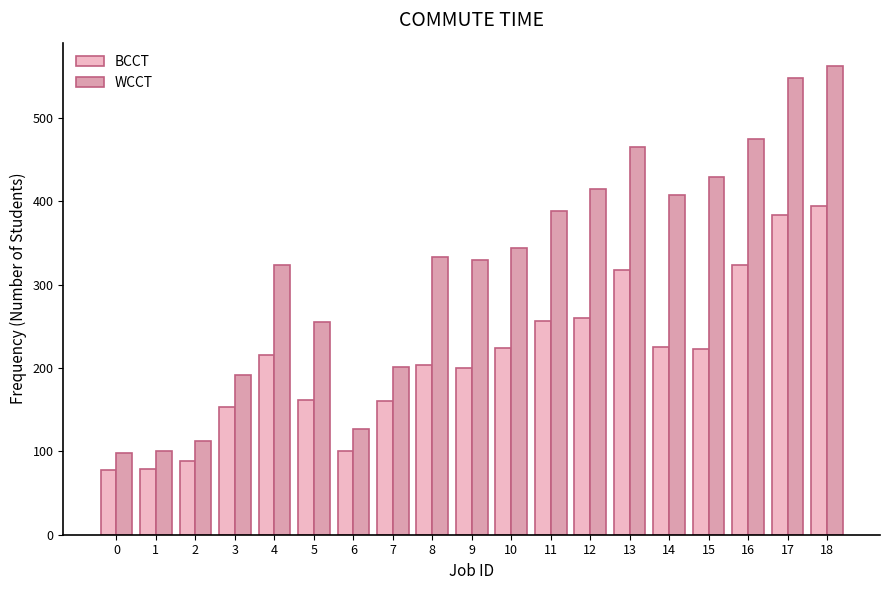

Rank the series at 9 from highest to lowest value.

WCCT, BCCT